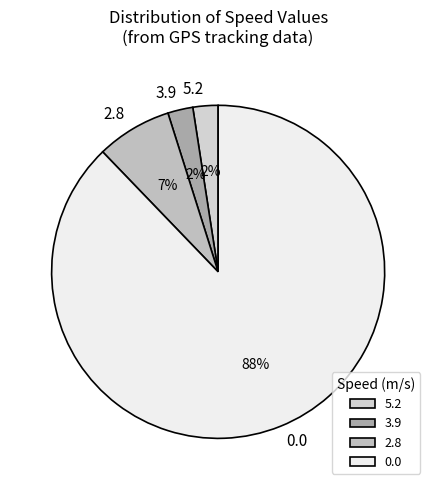

Does 2.8 represent more than half of the total?

No